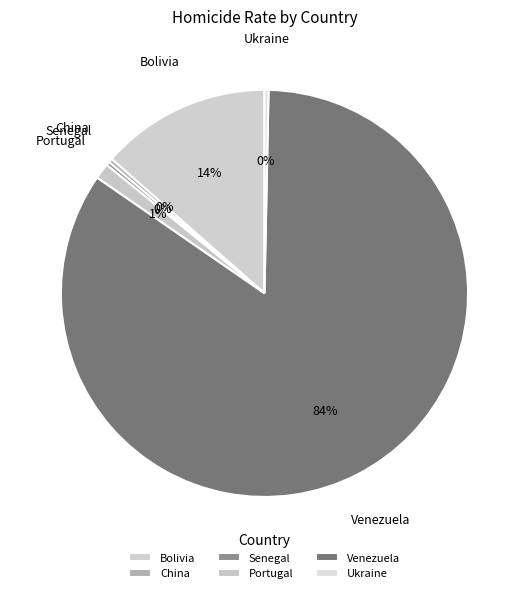

Do Ukraine and China together represent more than half of the pie?

No